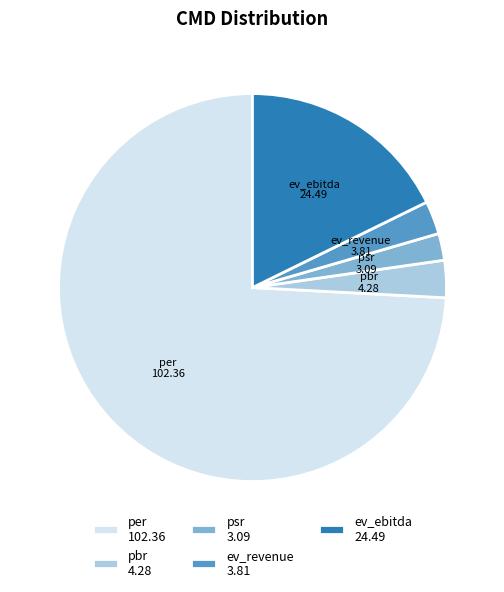

Is there any slice that represents more than half of the pie?

Yes